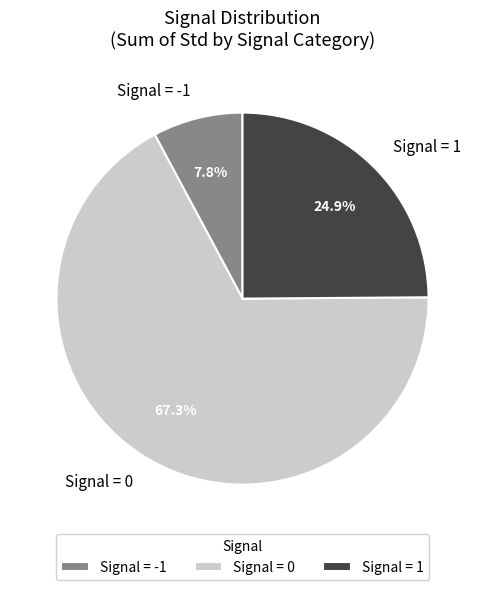

Is Signal = 0 the majority of the pie?

Yes